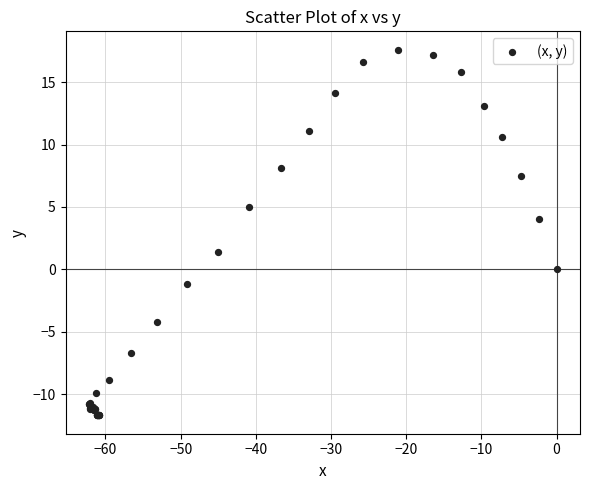

What Y value in the scatter plot is closest to 2?

1.4